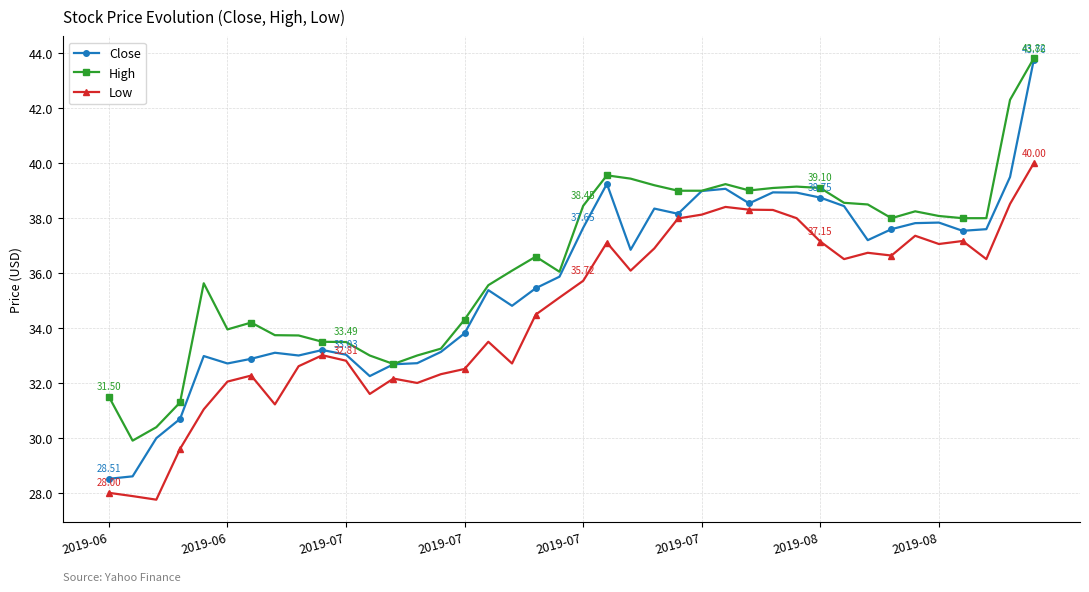

Which series has the largest total across all categories?

High